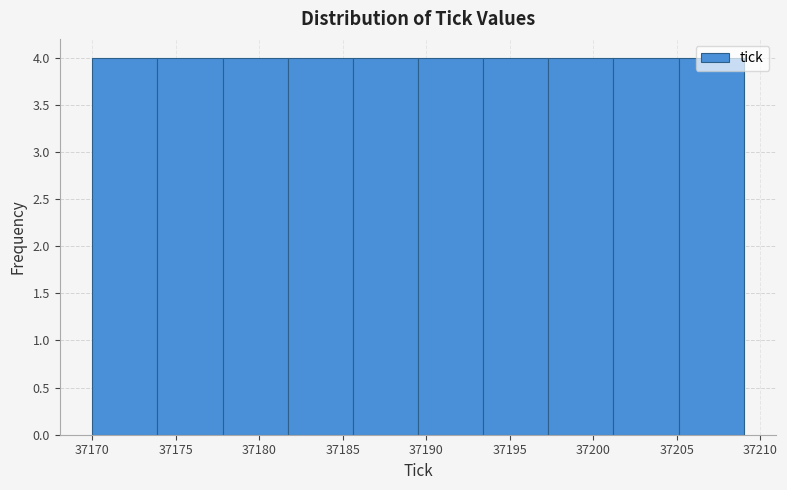

Reading left to right, list every bar in this chart as the range it spans on the x-axis followed by its height. Neither the bar edges nor the heights are printed on the chart, so give them approximately, as read against the axes.

37170.0 to 37173.9: 4
37173.9 to 37177.8: 4
37177.8 to 37181.7: 4
37181.7 to 37185.6: 4
37185.6 to 37189.5: 4
37189.5 to 37193.4: 4
37193.4 to 37197.3: 4
37197.3 to 37201.2: 4
37201.2 to 37205.1: 4
37205.1 to 37209.0: 4